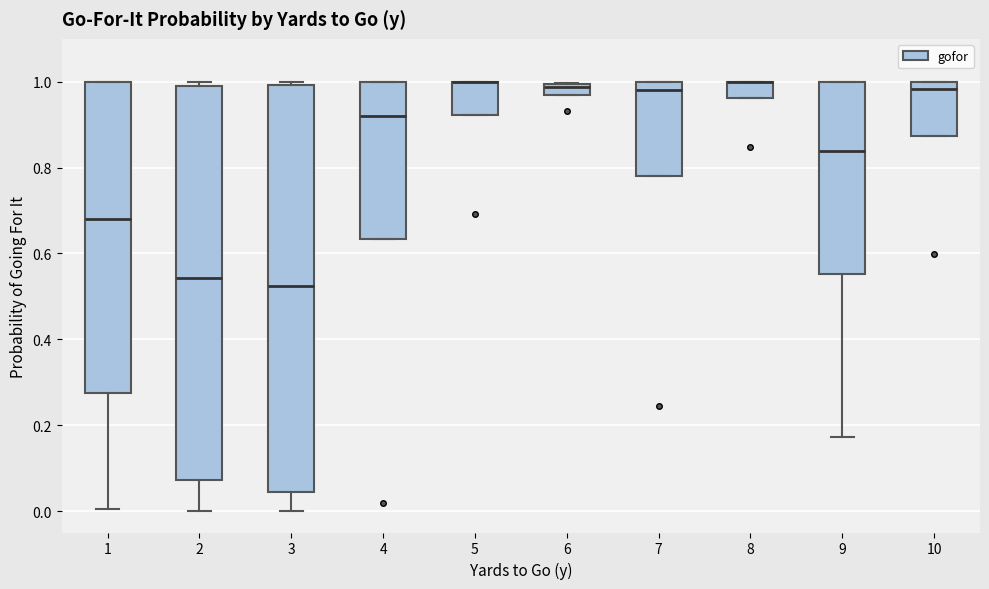

Comparing the boxes themselves (not the whiskers), which one is the tallest?

3